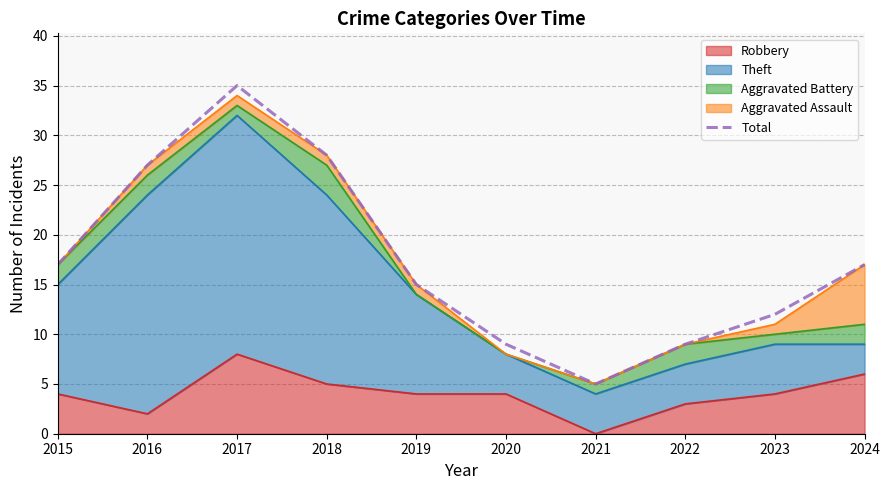

List the labels in order of value, largest first.

2017, 2018, 2016, 2015, 2024, 2019, 2023, 2020, 2022, 2021